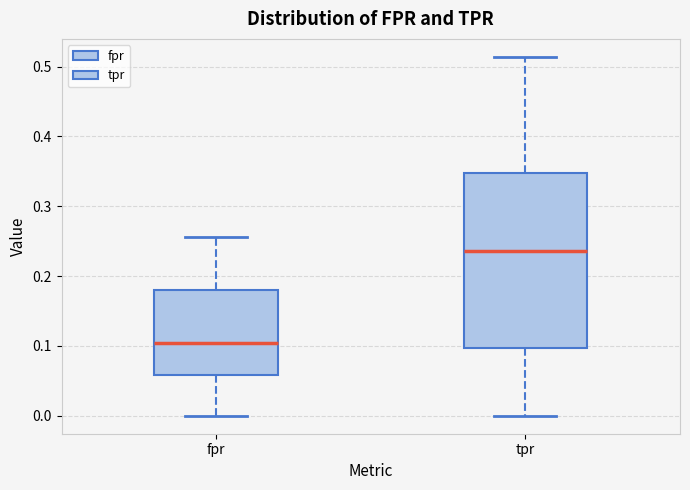

Where does the lower whisker of the box for fpr end on the y-axis? The values are not printed on the chart, so give them approximately, as read against the axis.

0.00